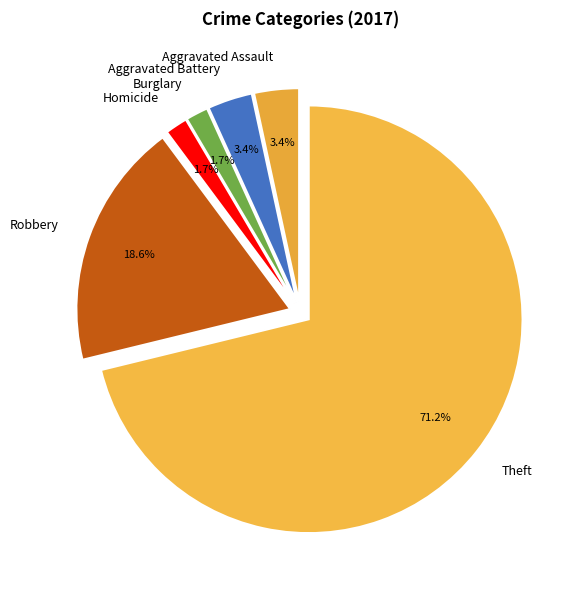

Which has a higher value, Theft or Aggravated Battery?

Theft